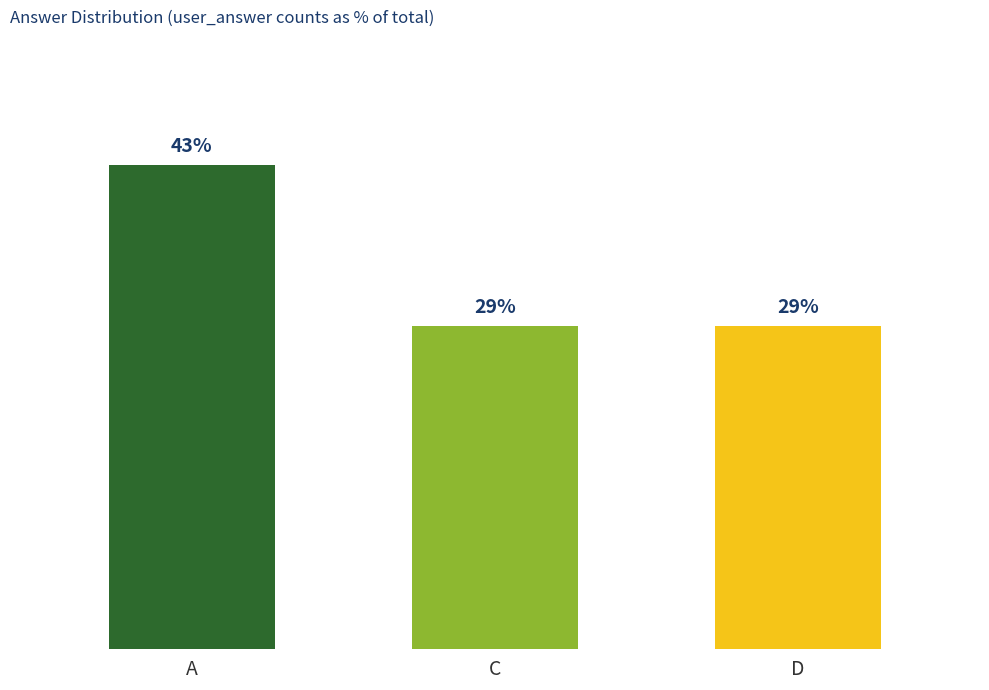

Reading left to right, extract all data points from this chart.

A=42.9	C=28.6	D=28.6